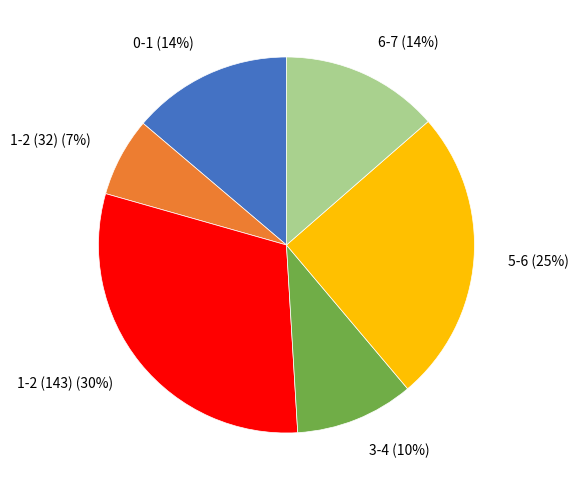

To the nearest percent, what percentage of the pie is 1-2 (32)?

7%